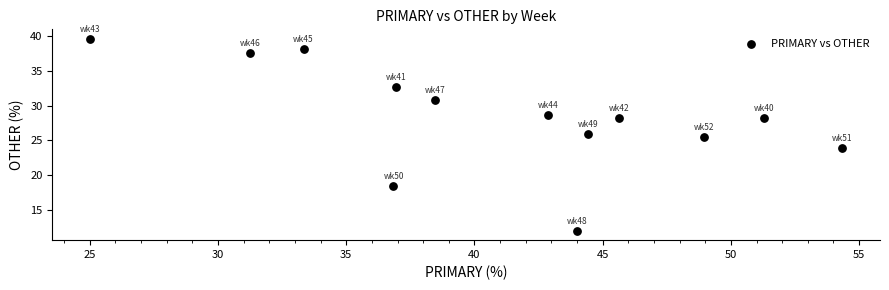

What is the range of Y values (max minus min)?

27.6